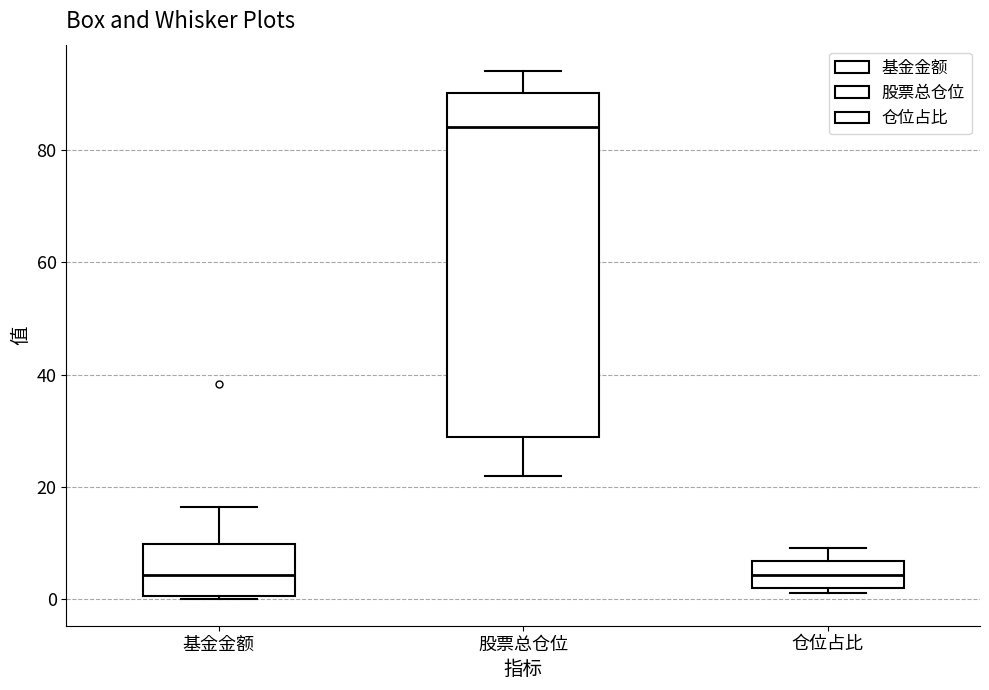

Which box is the tallest, from its lower edge to its upper edge?

股票总仓位